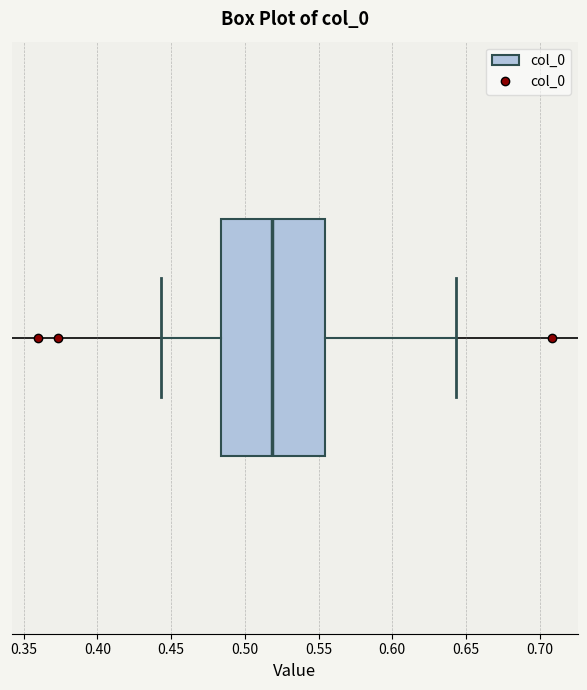

Transcribe this box plot: give where the median line is, the range the box spans, and where the two whiskers end, as read against the x-axis. The values are not printed on the chart, so give them approximately, as read against the axis.

median 0.520, box 0.485 to 0.555, whiskers 0.445 to 0.645